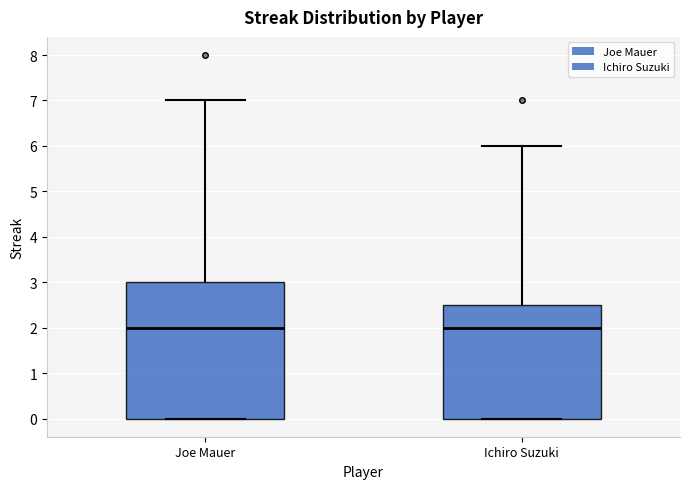

Reading left to right, transcribe this box plot: for each box, give where its median line is, the range the box spans, and where its two whiskers end, as read against the y-axis. The values are not printed on the chart, so give them approximately, as read against the axis.

Joe Mauer: median 2.0, box 0.0 to 3.0, whiskers 0.0 to 7.0
Ichiro Suzuki: median 2.0, box 0.0 to 2.5, whiskers 0.0 to 6.0